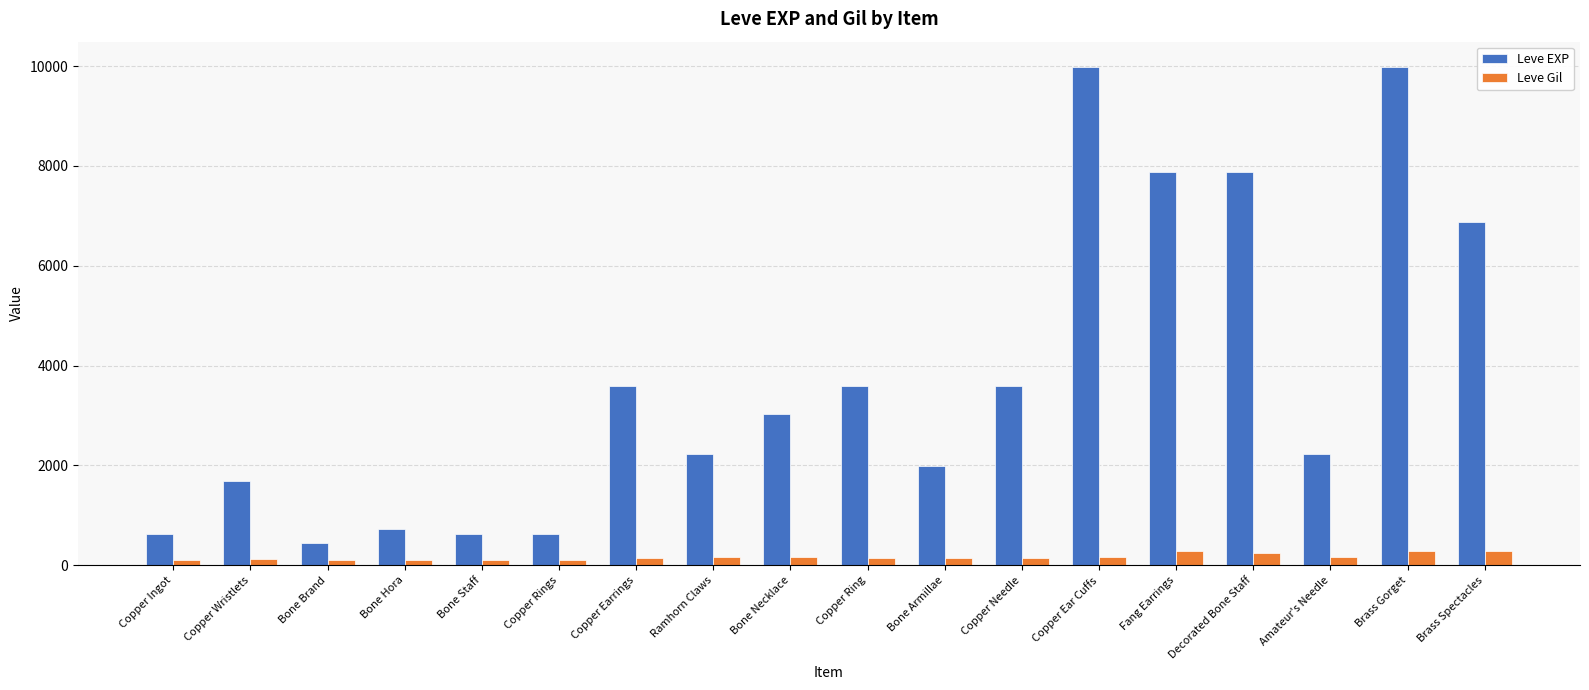

What is the maximum value shown in the chart?

9990